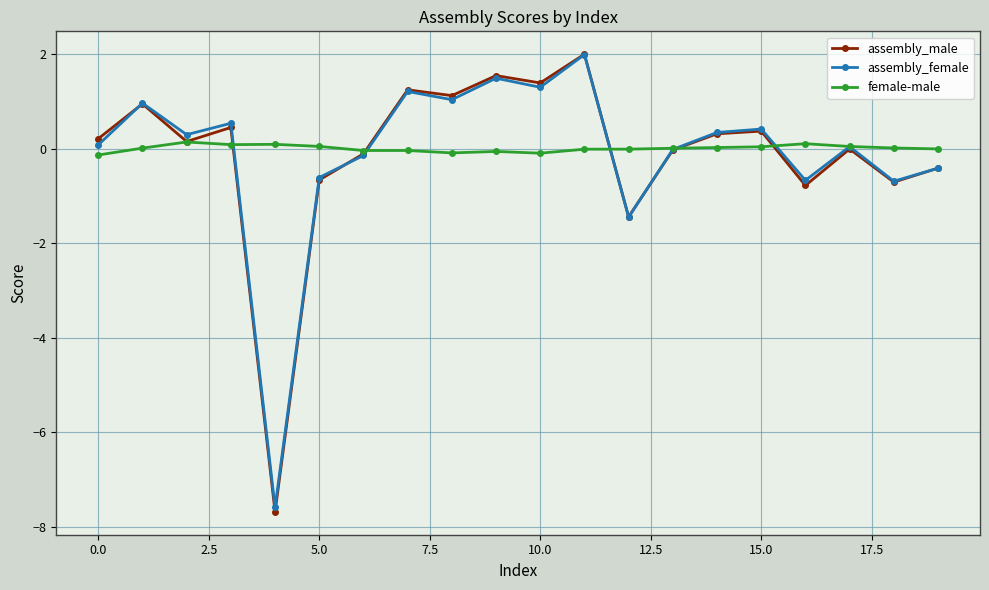

How many categories are shown in the chart?

20